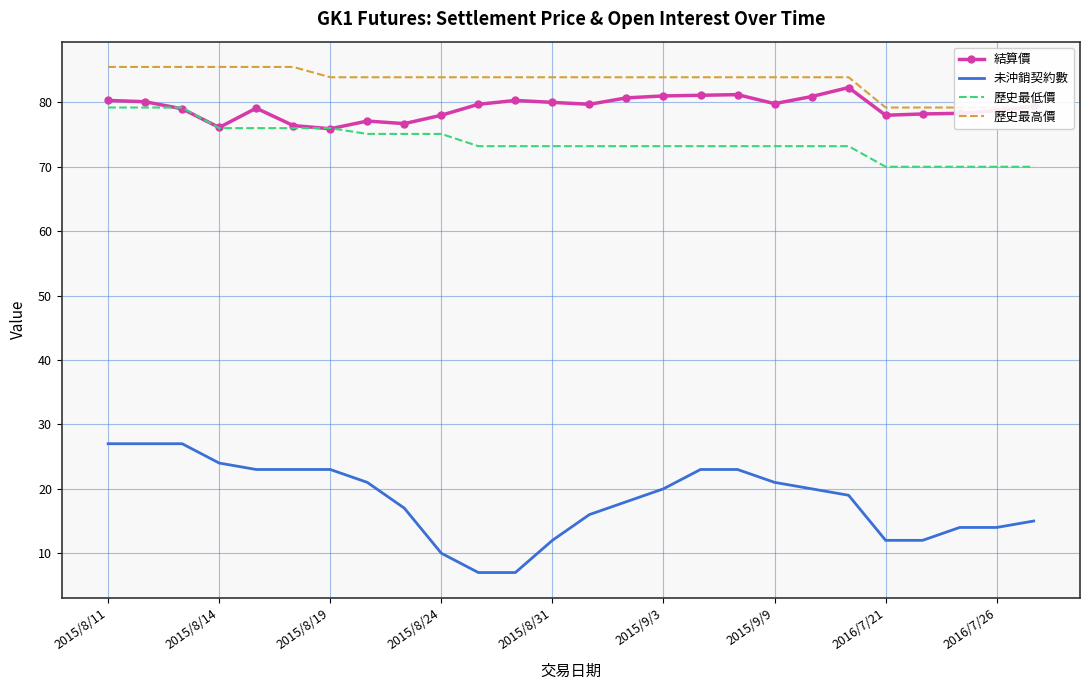

True or false: 歷史最低價 and 未沖銷契約數 intersect in this chart.

False